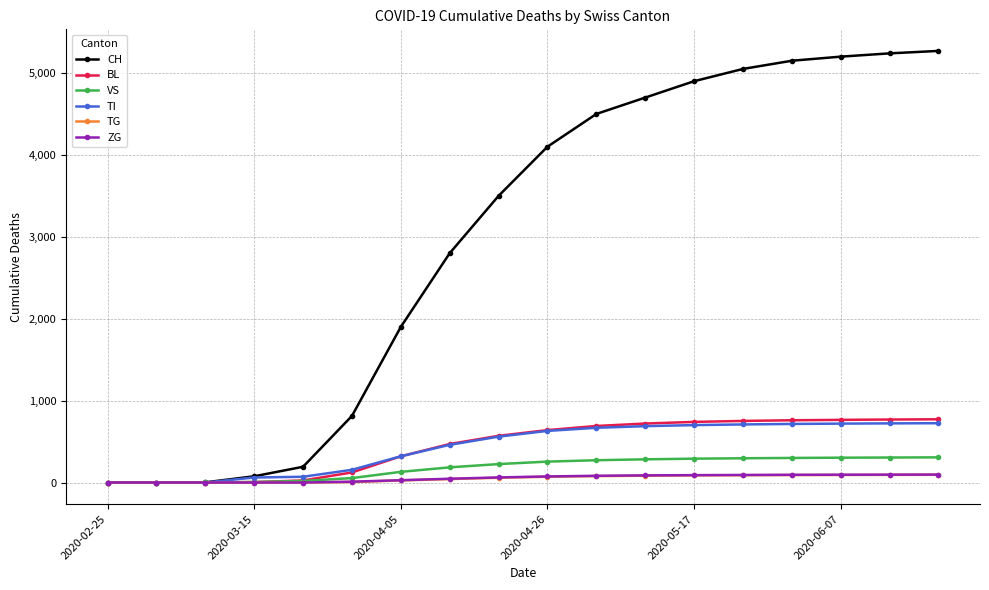

Which series has the largest total across all categories?

CH